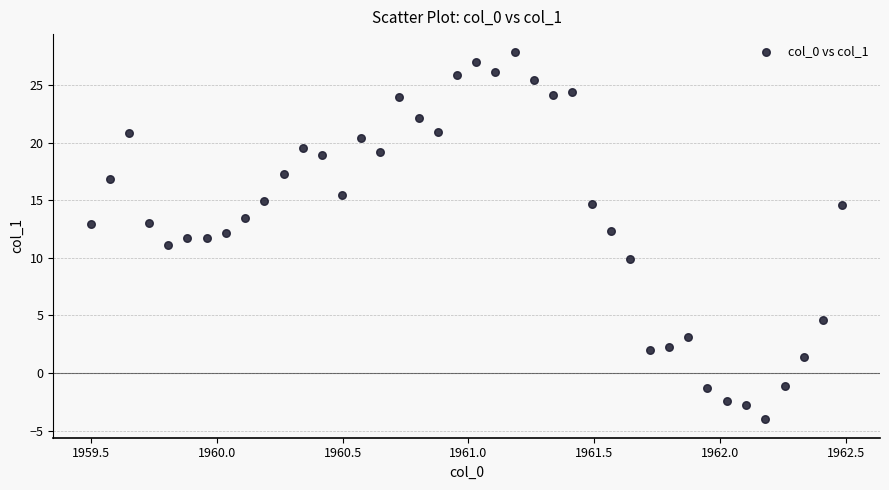

What is the range of Y values (max minus min)?

31.9